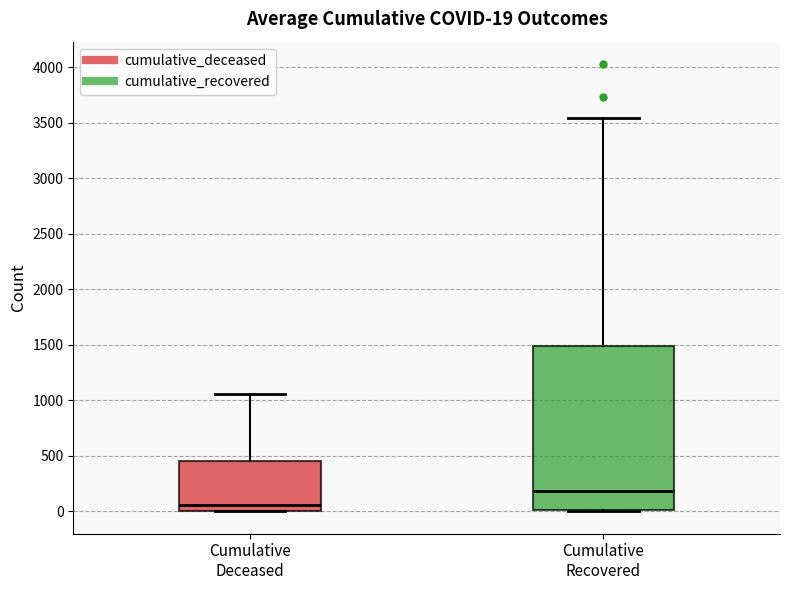

Which box is the tallest, from its lower edge to its upper edge?

Cumulative Recovered